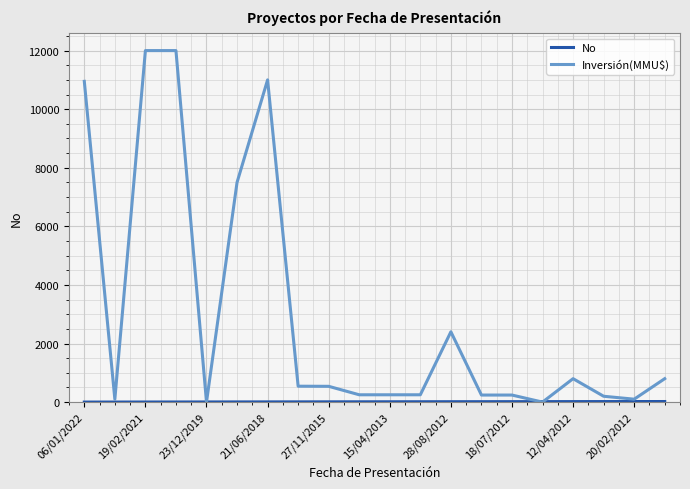

Which series has the widest spread of values?

Inversión(MMU$)